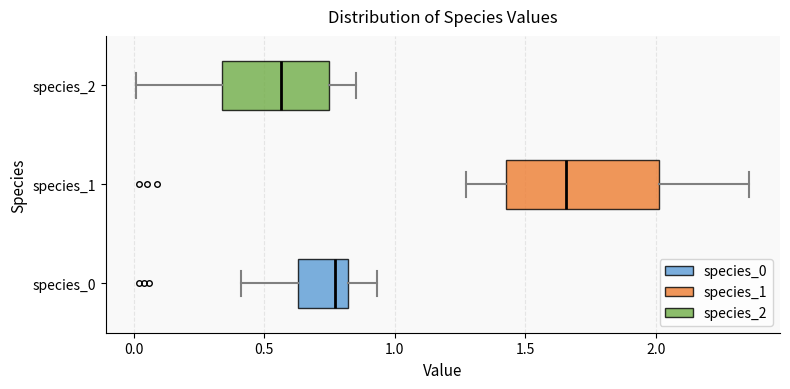

Where is the right edge of the box for species_0 on the x-axis? The values are not printed on the chart, so give them approximately, as read against the axis.

0.80